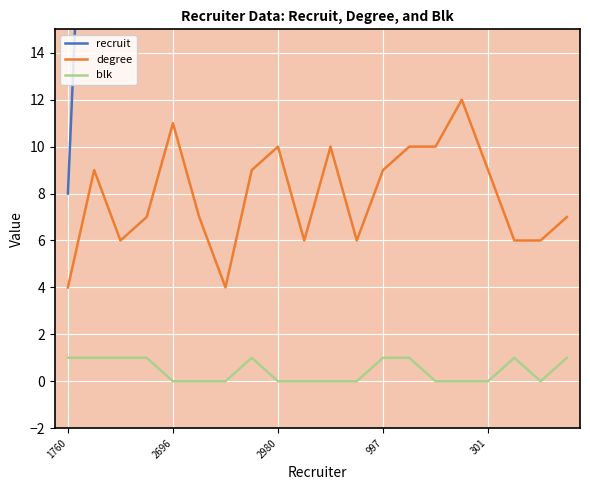

The value of degree at 7 is 14. True or false?

False